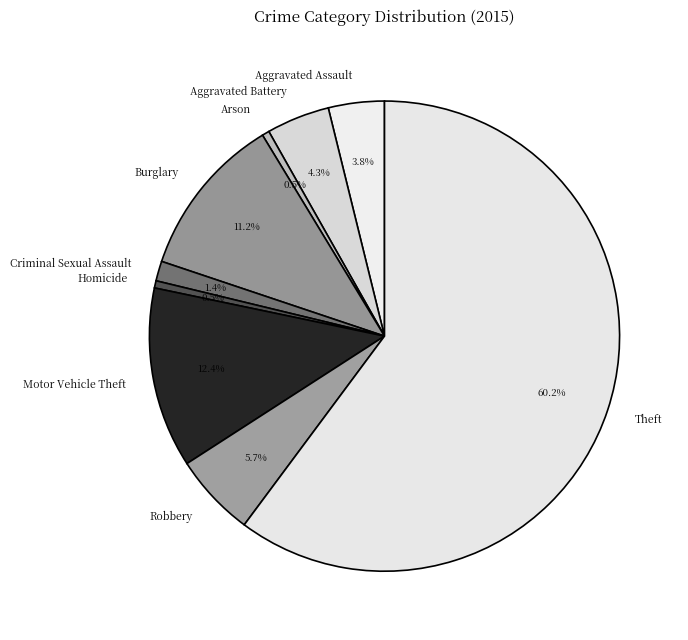

True or false: Aggravated Battery accounts for 4% of the total.

True